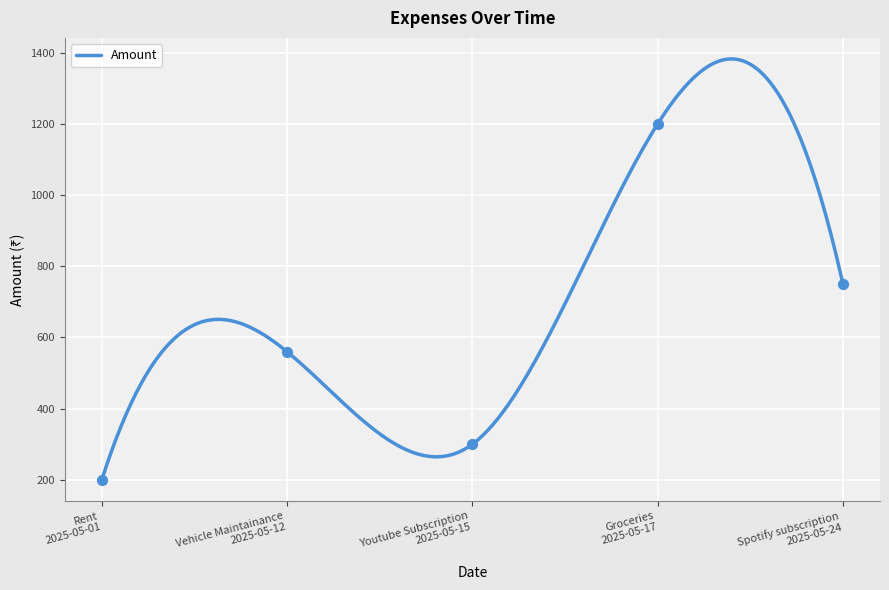

Approximately how many times larger is the value at Vehicle Maintainance 2025-05-12 compared to Youtube Subscription 2025-05-15?

1.9